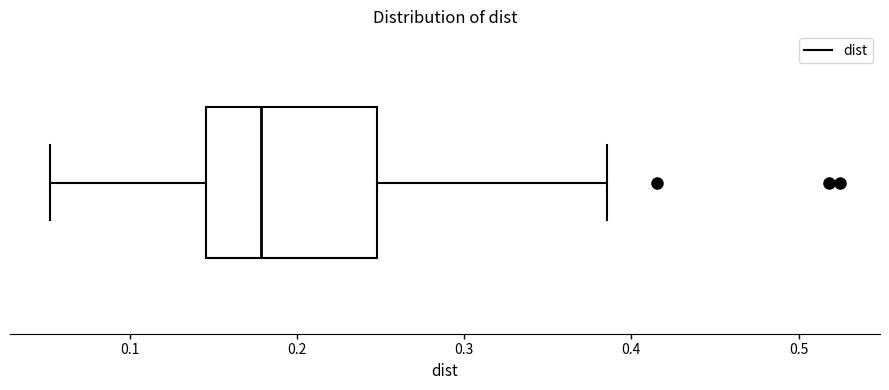

Where does the right whisker of the box end on the x-axis? The values are not printed on the chart, so give them approximately, as read against the axis.

0.39